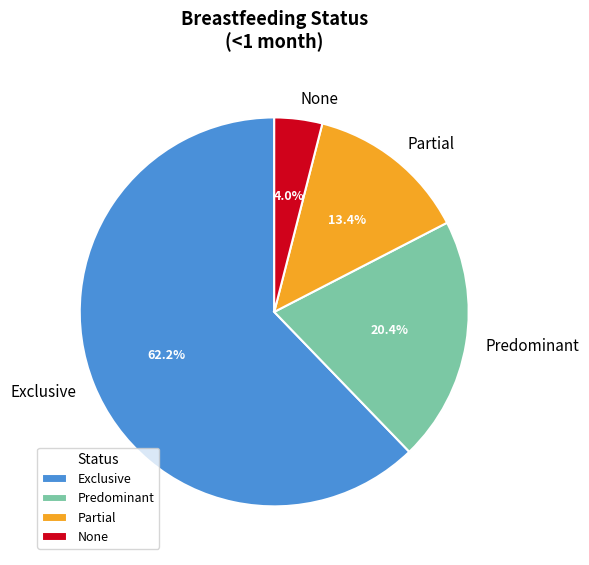

Combined, do Exclusive and Predominant account for over 50%?

Yes